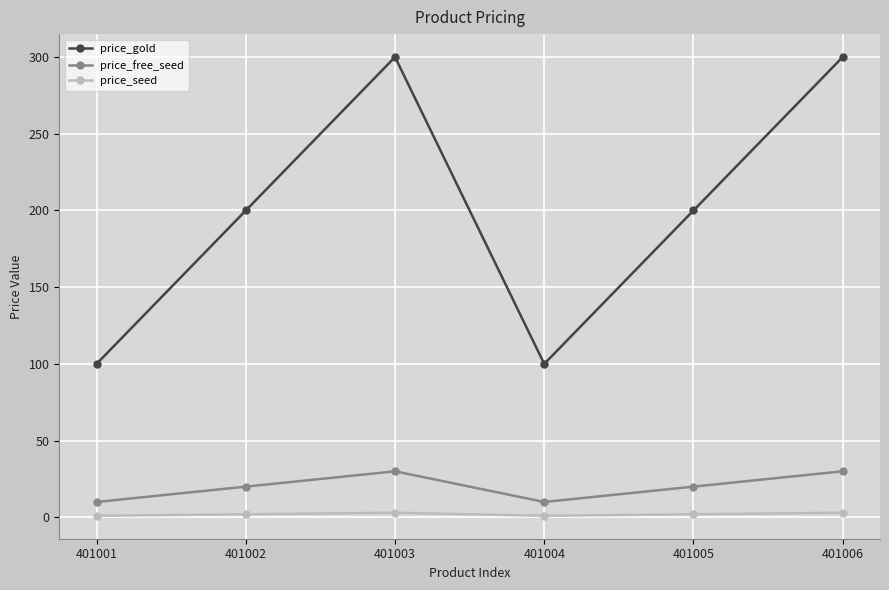

At how many categories does at least one series exceed 175?

4